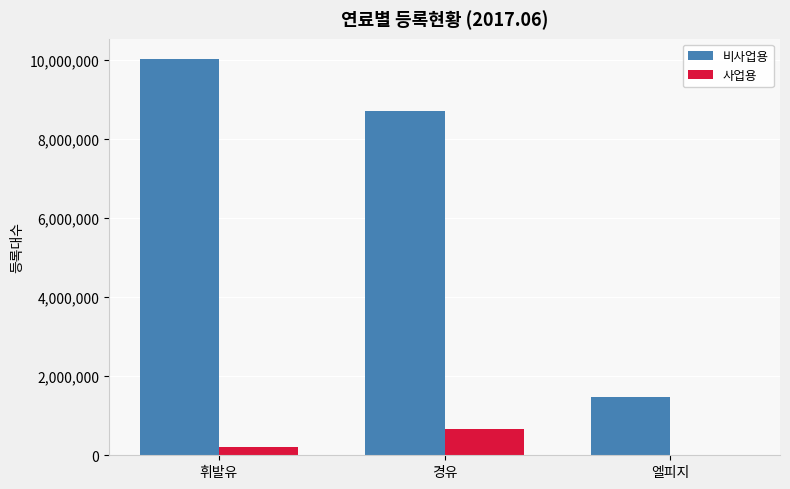

Which category has the highest value in the 비사업용 series?

휘발유